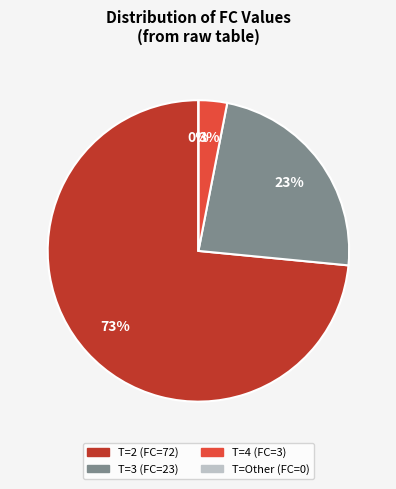

True or false: 4 accounts for 1% of the total.

False